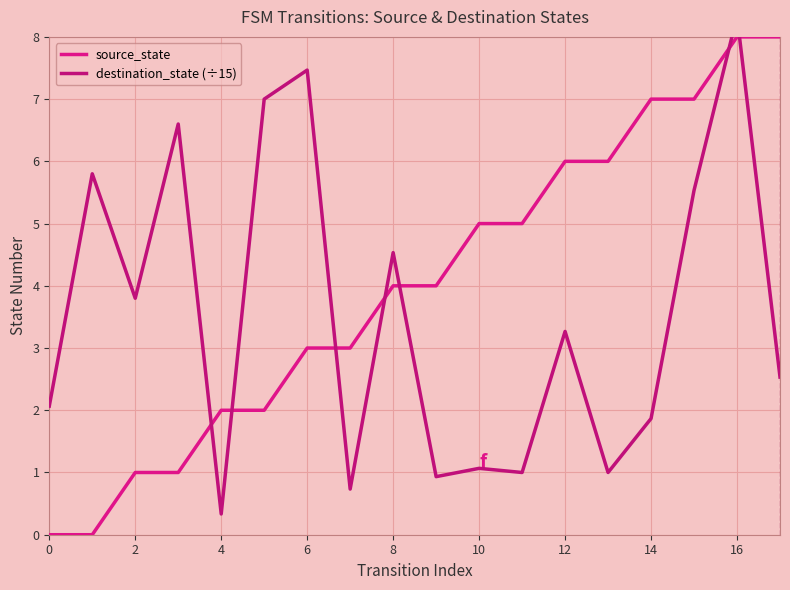

What is the sum of the destination_state (÷15) values at 14 and 15?

7.4